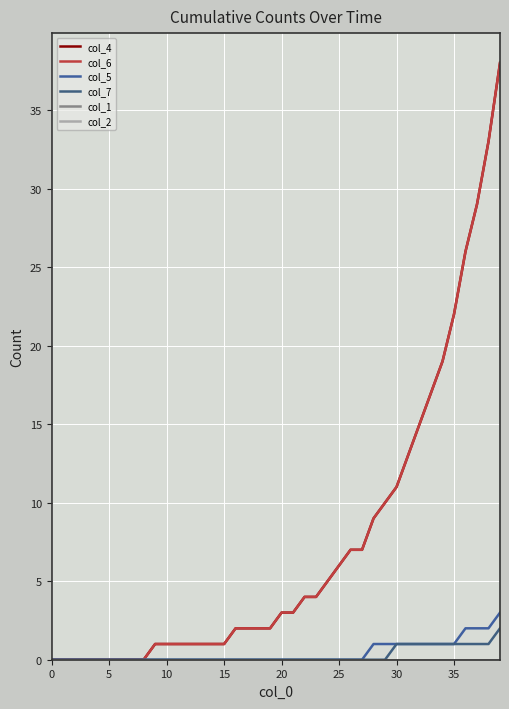

Is this an area chart (filled region under the line)?

No